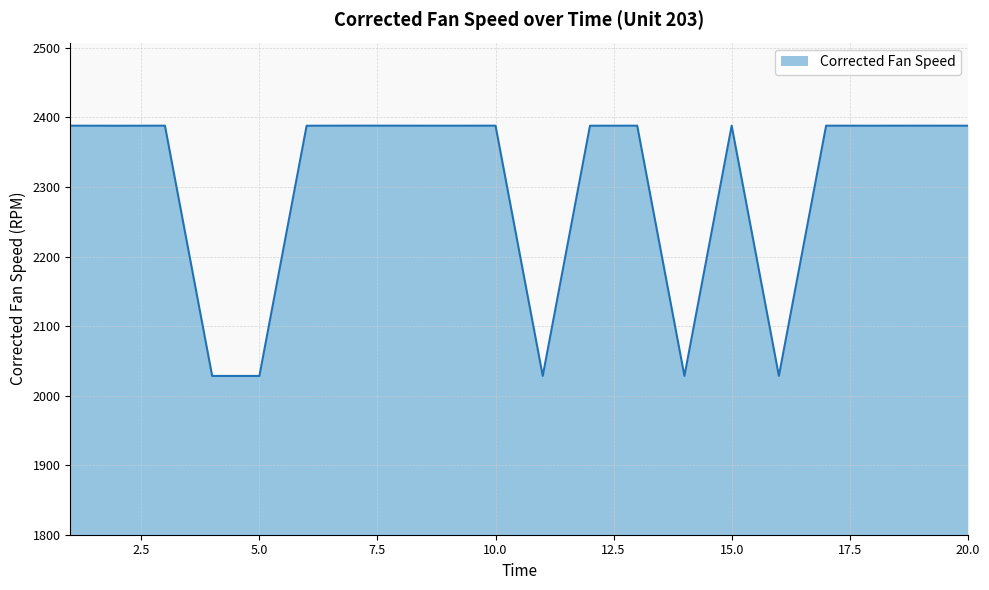

Count the number of categories in the chart.

20